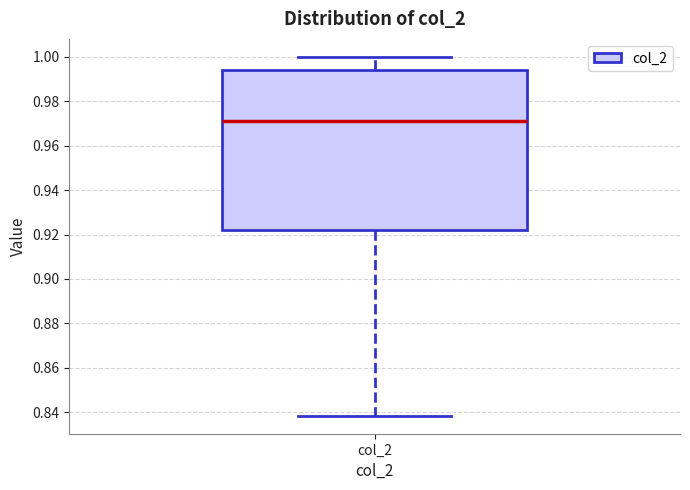

Read this box plot against the y-axis: the position of the median line, the range covered by the box, and the ends of both whiskers. The values are not printed on the chart, so give them approximately, as read against the axis.

median 0.972, box 0.922 to 0.994, whiskers 0.838 to 1.000